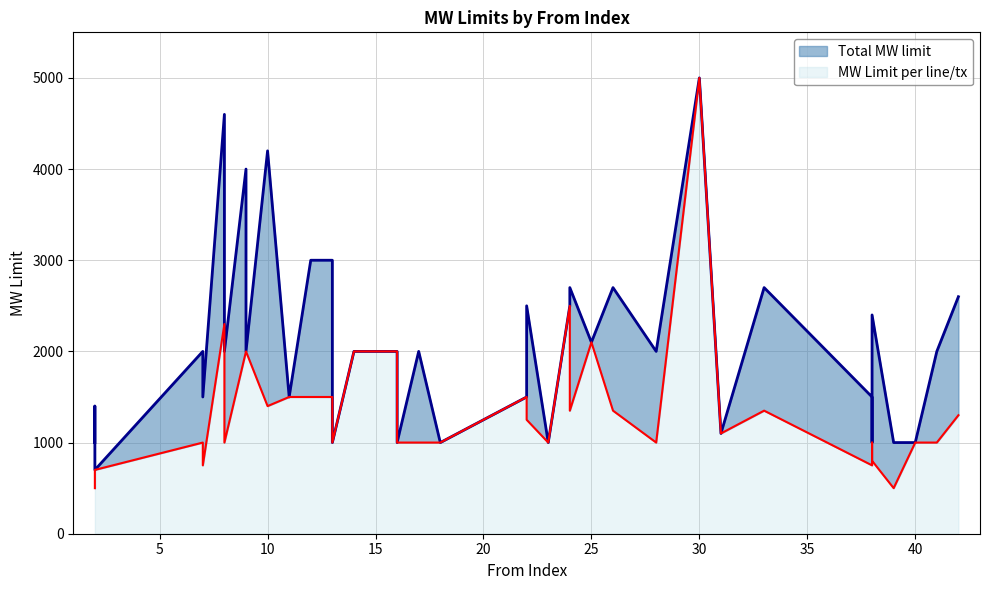

Which series changed the most between 2 and 24?

Total MW limit